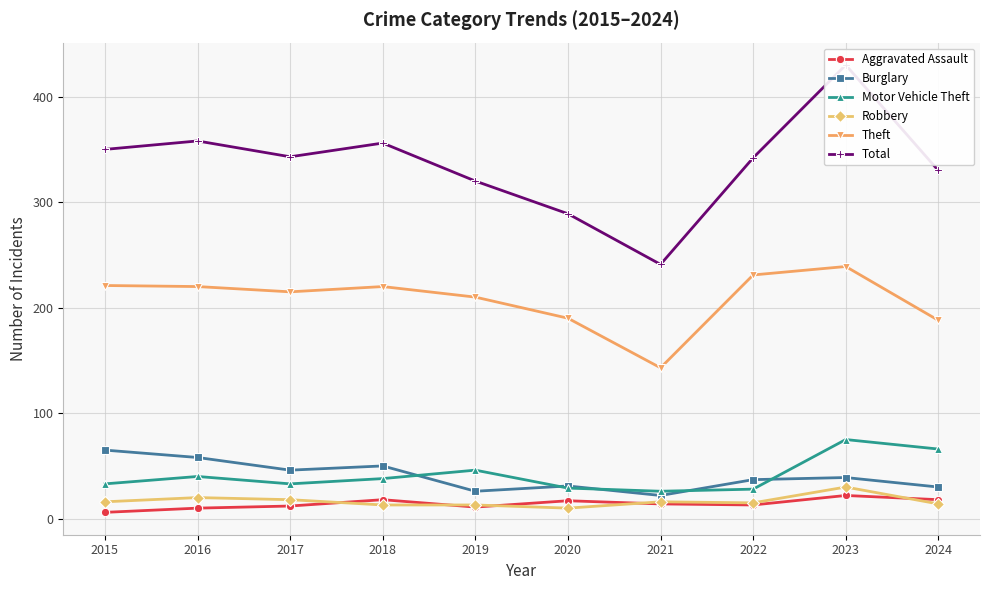

What is the value of the Theft point at the 1st from the left?

221